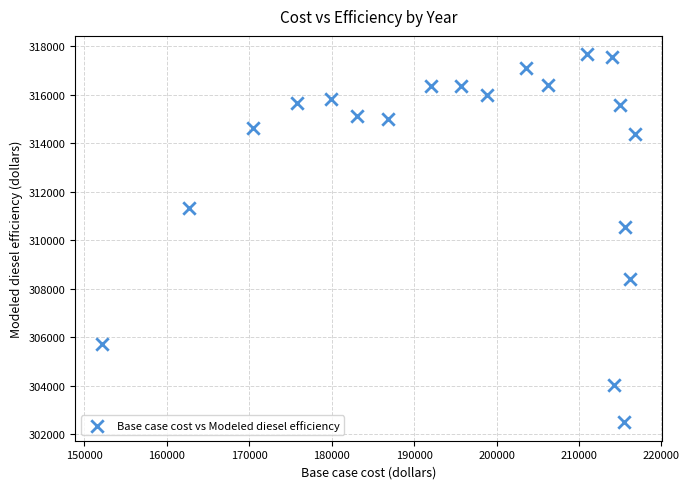

What Y value in the scatter plot is closest to 310073?

310530.0